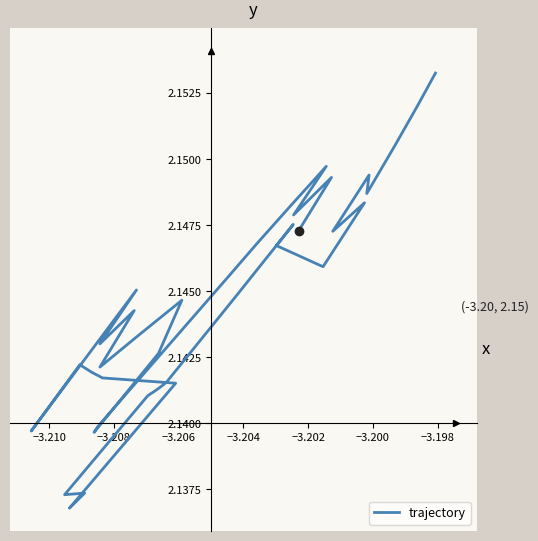

What is the maximum value shown in the chart?

2.2